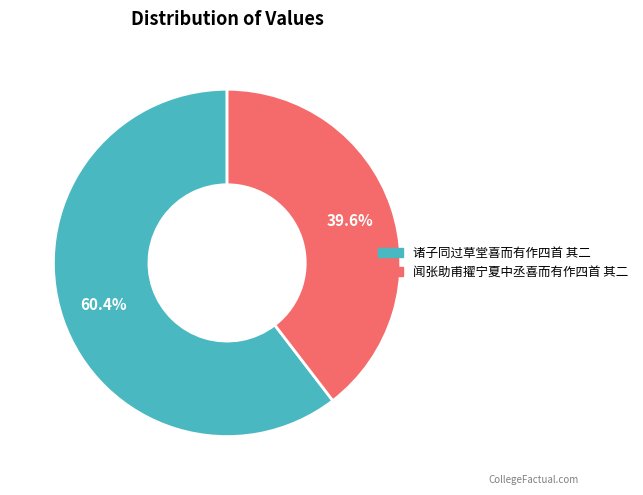

To the nearest percent, what is the difference between the 诸子同过草堂喜而有作四首 其二 and 闻张助甫擢宁夏中丞喜而有作四首 其二 slice percentages?

21%